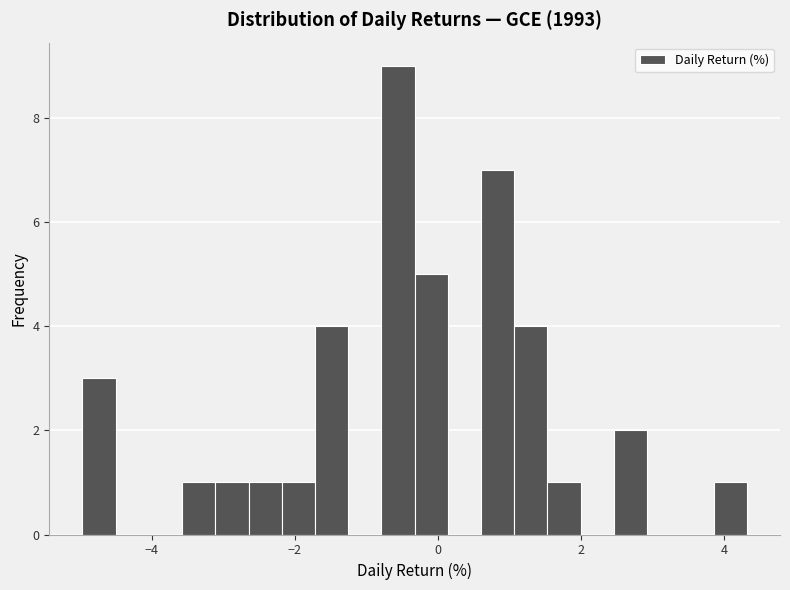

Read against the x-axis, roughly where is the centre of the tallest bar?

-0.6